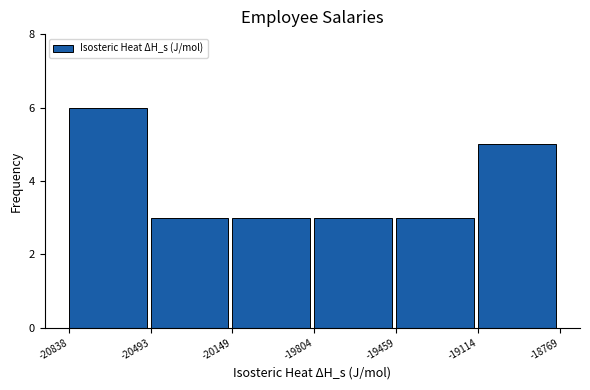

Reading left to right, list every bar in this chart as the range it spans on the x-axis followed by its height. The values are not printed on the chart, so give them approximately, as read against the axis.

-20838 to -20493: 6
-20493 to -20149: 3
-20149 to -19804: 3
-19804 to -19459: 3
-19459 to -19114: 3
-19114 to -18769: 5